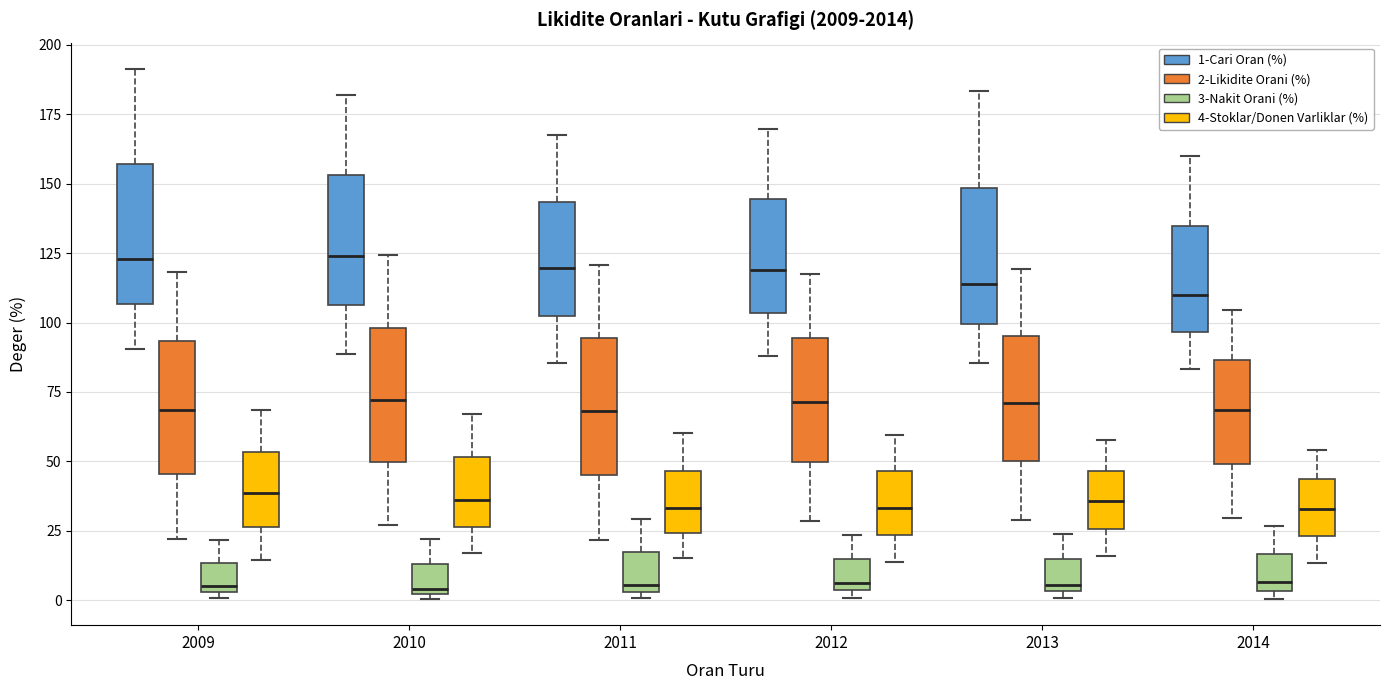

Reading left to right, read every box against the y-axis: the position of its median line, the range the box covers, and the ends of its whiskers. The values are not printed on the chart, so give them approximately, as read against the axis.

2009 (1-Cari Oran (%)): median 125, box 105 to 155, whiskers 90 to 190
2009 (2-Likidite Orani (%)): median 70, box 45 to 95, whiskers 20 to 120
2009 (3-Nakit Orani (%)): median 5 (just above the box's lower edge), box 5 to 15, whiskers 0 to 20
2009 (4-Stoklar/Donen Varliklar (%)): median 40, box 25 to 55, whiskers 15 to 70
2010 (1-Cari Oran (%)): median 125, box 105 to 155, whiskers 90 to 180
2010 (2-Likidite Orani (%)): median 70, box 50 to 100, whiskers 25 to 125
2010 (3-Nakit Orani (%)): median 5, box 0 to 15, whiskers 0 (just below the box's lower edge) to 20
2010 (4-Stoklar/Donen Varliklar (%)): median 35, box 25 to 50, whiskers 15 to 65
2011 (1-Cari Oran (%)): median 120, box 105 to 145, whiskers 85 to 170
2011 (2-Likidite Orani (%)): median 70, box 45 to 95, whiskers 20 to 120
2011 (3-Nakit Orani (%)): median 5 (just above the box's lower edge), box 5 to 15, whiskers 0 to 30
2011 (4-Stoklar/Donen Varliklar (%)): median 35, box 25 to 45, whiskers 15 to 60
2012 (1-Cari Oran (%)): median 120, box 105 to 145, whiskers 90 to 170
2012 (2-Likidite Orani (%)): median 70, box 50 to 95, whiskers 30 to 120
2012 (3-Nakit Orani (%)): median 5 (just above the box's lower edge), box 5 to 15, whiskers 0 to 25
2012 (4-Stoklar/Donen Varliklar (%)): median 35, box 25 to 45, whiskers 15 to 60
2013 (1-Cari Oran (%)): median 115, box 100 to 150, whiskers 85 to 185
2013 (2-Likidite Orani (%)): median 70, box 50 to 95, whiskers 30 to 120
2013 (3-Nakit Orani (%)): median 5 (just above the box's lower edge), box 5 to 15, whiskers 0 to 25
2013 (4-Stoklar/Donen Varliklar (%)): median 35, box 25 to 45, whiskers 15 to 60
2014 (1-Cari Oran (%)): median 110, box 95 to 135, whiskers 85 to 160
2014 (2-Likidite Orani (%)): median 70, box 50 to 85, whiskers 30 to 105
2014 (3-Nakit Orani (%)): median 5 (just above the box's lower edge), box 5 to 15, whiskers 0 to 25
2014 (4-Stoklar/Donen Varliklar (%)): median 35, box 25 to 45, whiskers 15 to 55